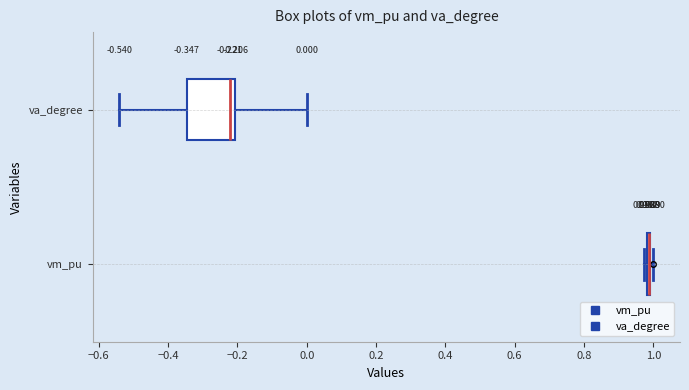

Which box is the widest, from its left edge to its right edge?

va_degree